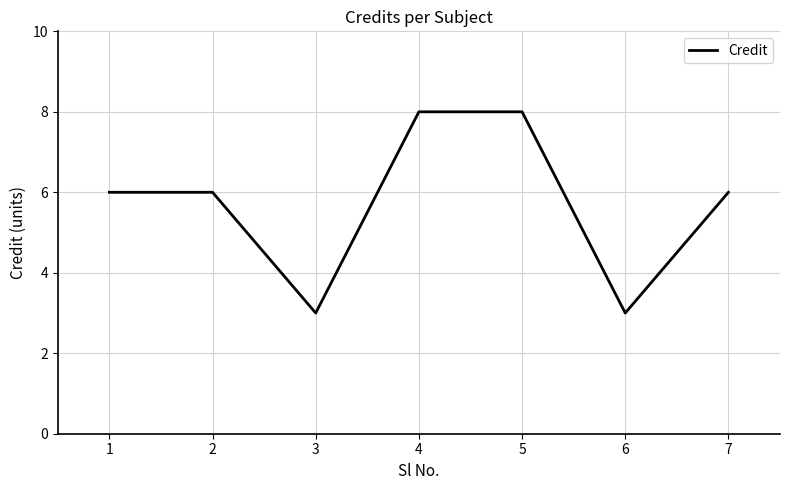

The value at 7 is 6. True or false?

True